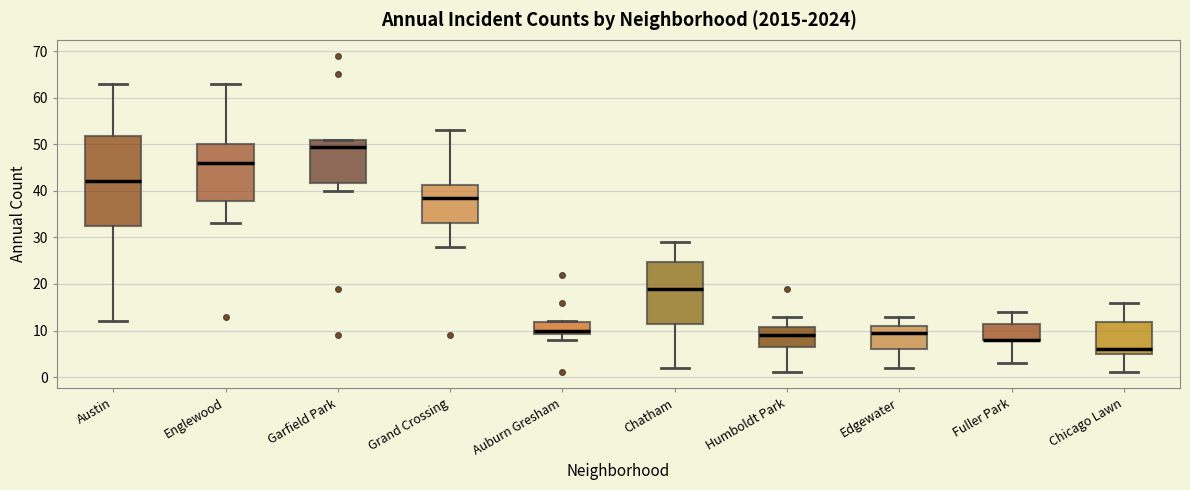

Reading left to right, read every box against the y-axis: the position of its median line, the range the box covers, and the ends of its whiskers. The values are not printed on the chart, so give them approximately, as read against the axis.

Austin: median 42, box 33 to 52, whiskers 12 to 63
Englewood: median 46, box 38 to 50, whiskers 33 to 63
Garfield Park: median 50, box 42 to 51, whiskers 40 to 51
Grand Crossing: median 39, box 33 to 41, whiskers 28 to 53
Auburn Gresham: median 10, box 9 to 12, whiskers 8 to 12
Chatham: median 19, box 12 to 25, whiskers 2 to 29
Humboldt Park: median 9, box 7 to 11, whiskers 1 to 13
Edgewater: median 10, box 6 to 11, whiskers 2 to 13
Fuller Park: median 8 (drawn on the box's lower edge), box 8 to 12, whiskers 3 to 14
Chicago Lawn: median 6, box 5 to 12, whiskers 1 to 16